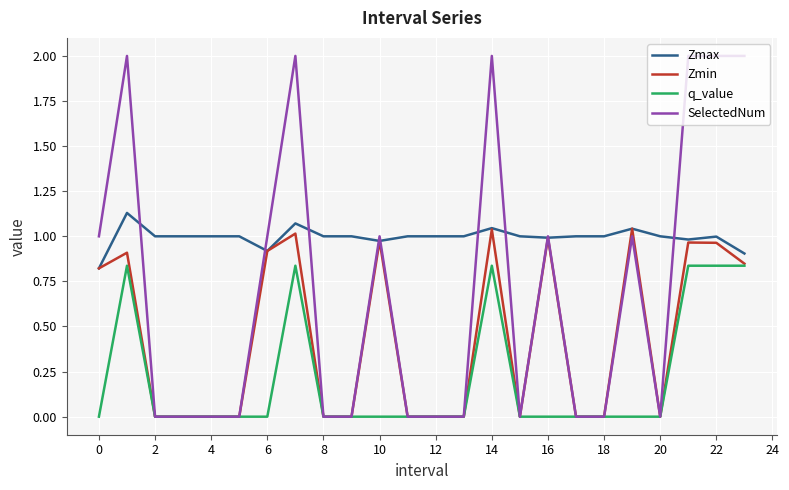

True or false: q_value and Zmax cross at least once.

False